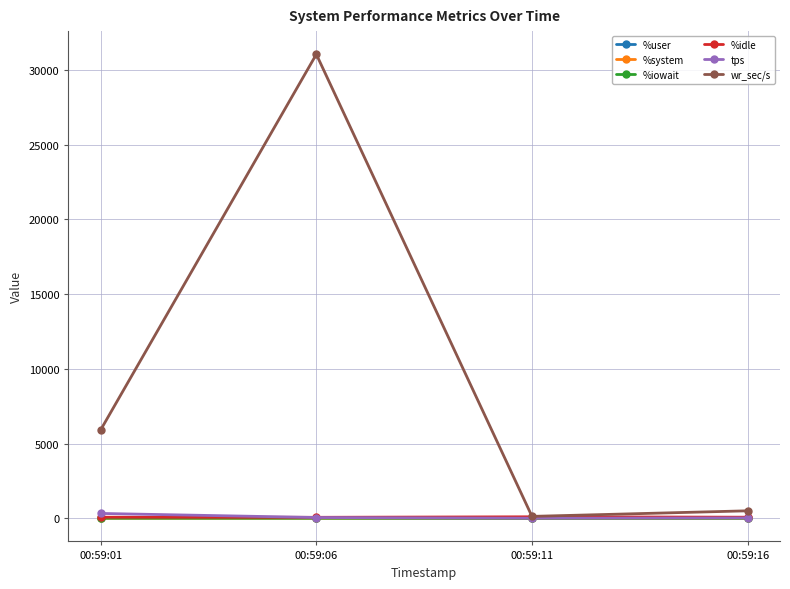

Does the chart have visible grid lines?

Yes